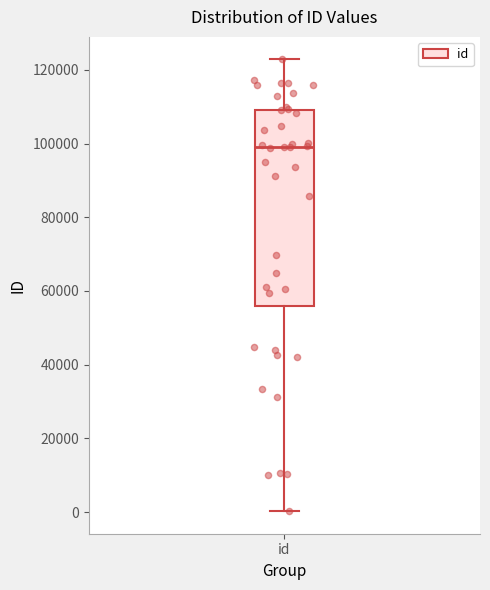

Transcribe this box plot: give where the median line is, the range the box spans, and where the two whiskers end, as read against the y-axis. The values are not printed on the chart, so give them approximately, as read against the axis.

median 98000, box 56000 to 110000, whiskers 0 to 122000